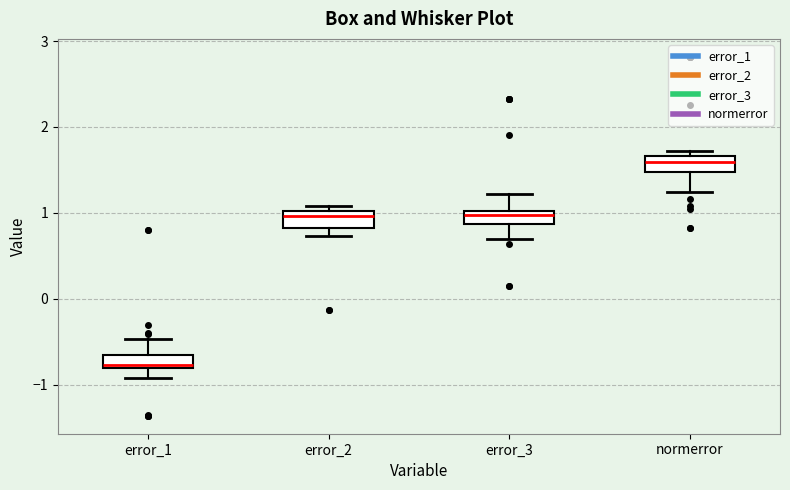

Where is the lower edge of the box for error_3 on the y-axis? The values are not printed on the chart, so give them approximately, as read against the axis.

0.9